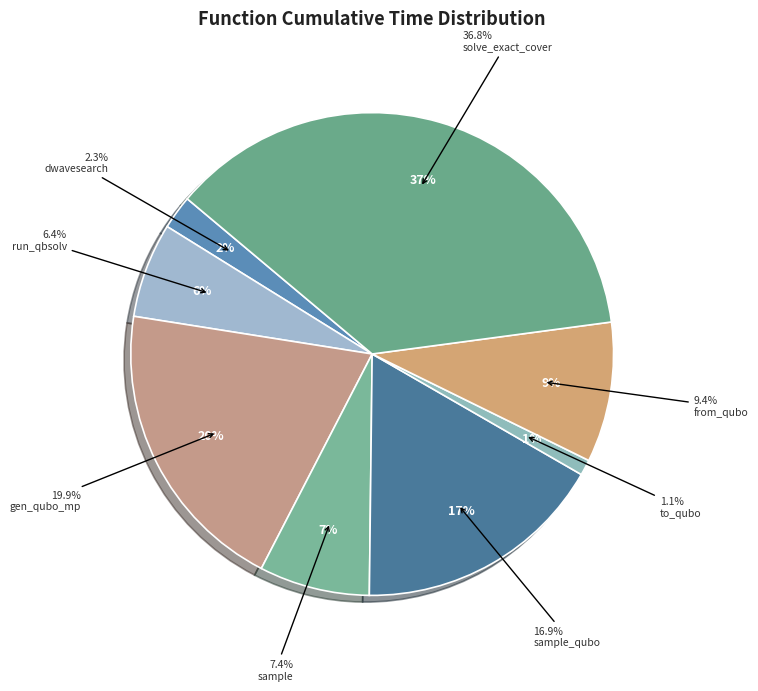

To the nearest percent, what is the combined percentage of dwave_qbsolv.dwavesearch and sample_qubo?

19%